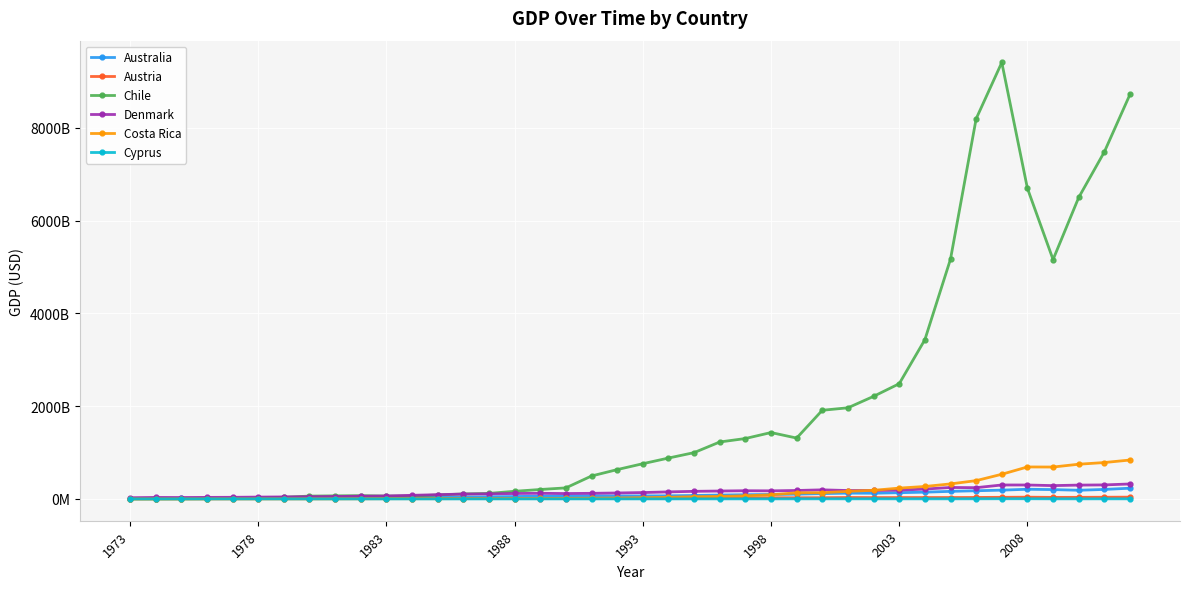

True or false: Australia and Denmark intersect in this chart.

False